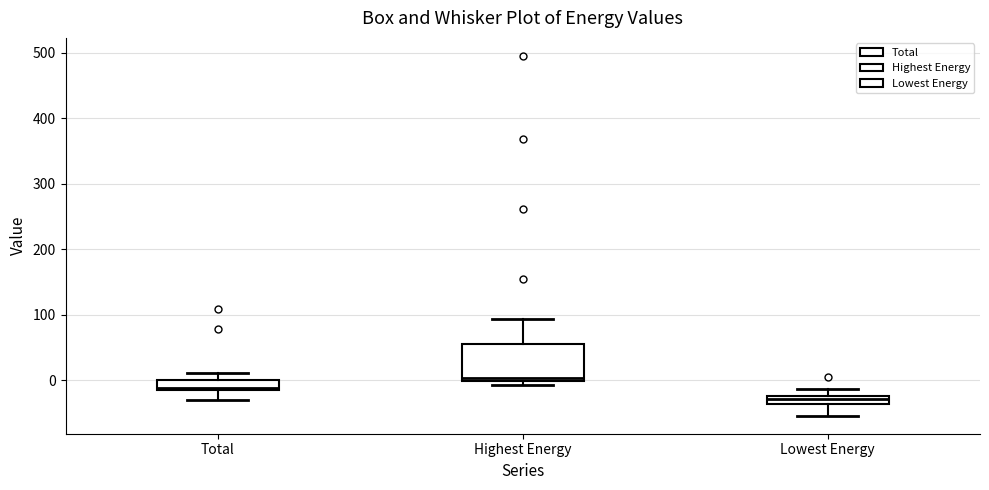

Where does the median line of the box for Total sit on the y-axis? The values are not printed on the chart, so give them approximately, as read against the axis.

-10